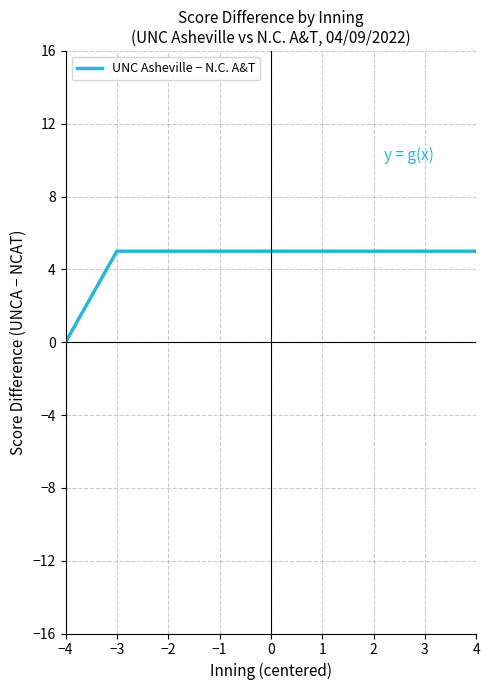

How many values are between 5 and 6?

8